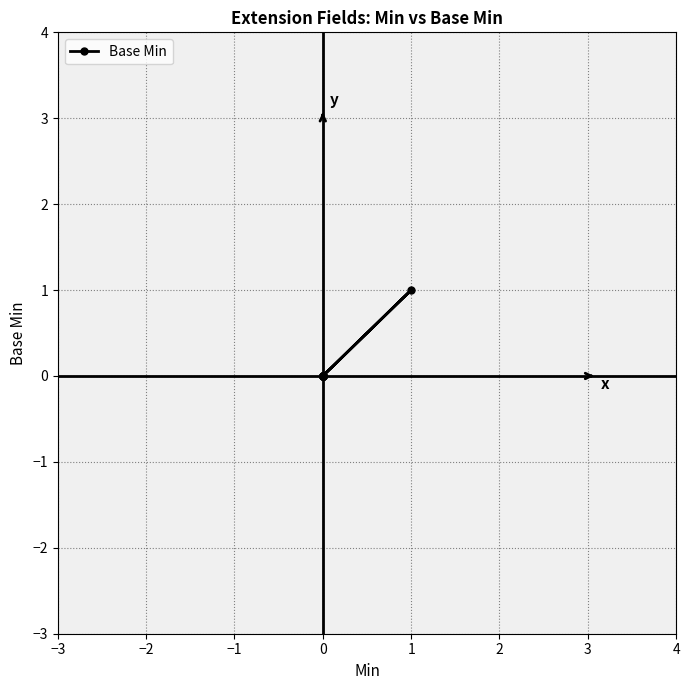

True or false: the data has more than 2 interior local peaks.

False